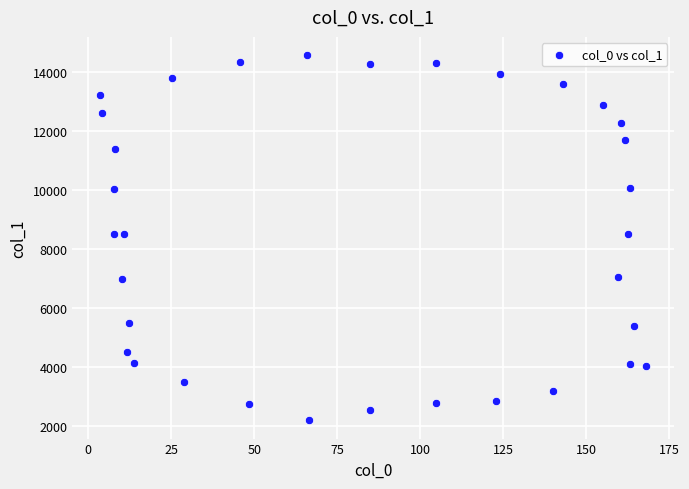

What is the range of Y values (max minus min)?

12363.5